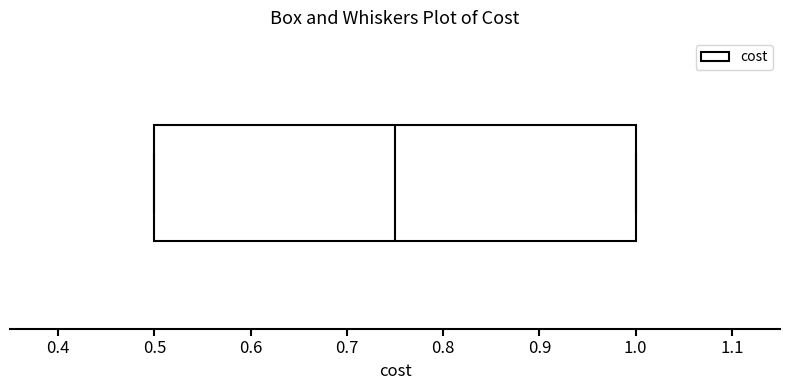

Transcribe this box plot: give where the median line is, the range the box spans, and where the two whiskers end, as read against the x-axis. The values are not printed on the chart, so give them approximately, as read against the axis.

median 0.75, box 0.50 to 1.00, whiskers 0.50 to 1.00